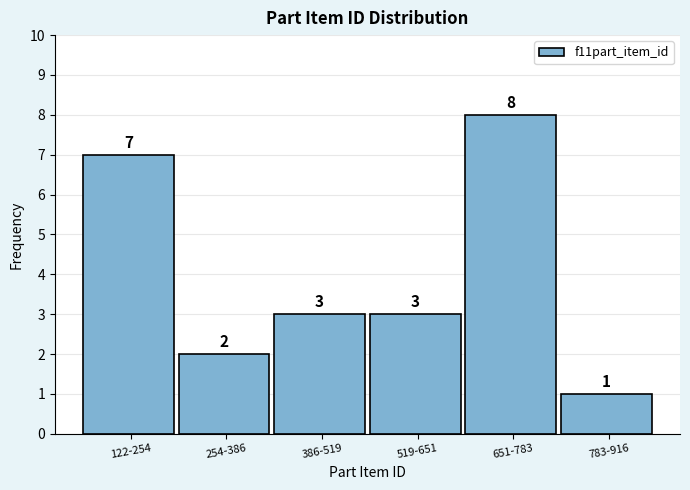

Reading right to left, transcribe all the data shown in this chart.

1	8	3	3	2	7